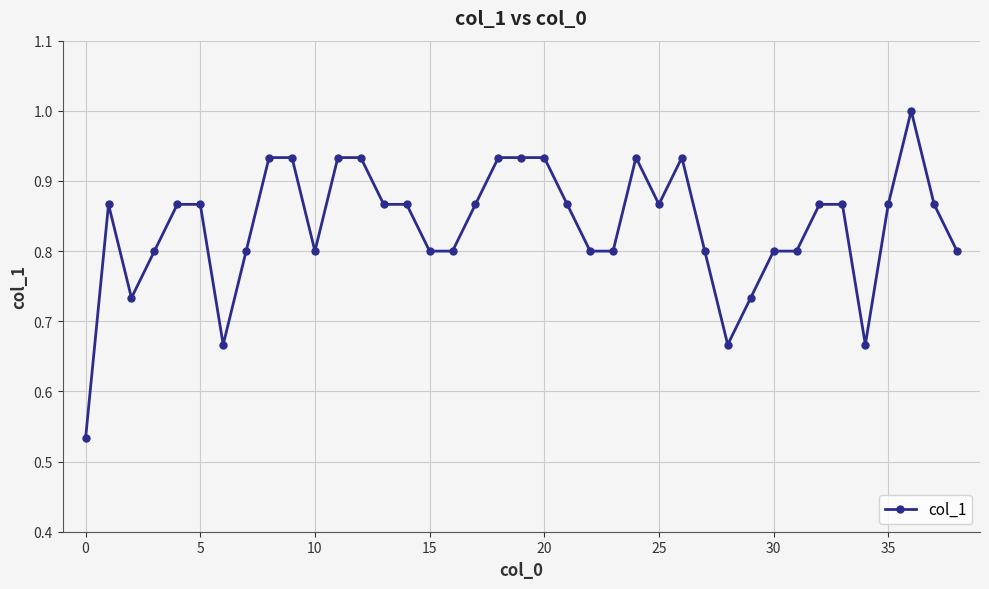

What is the average value?

0.8